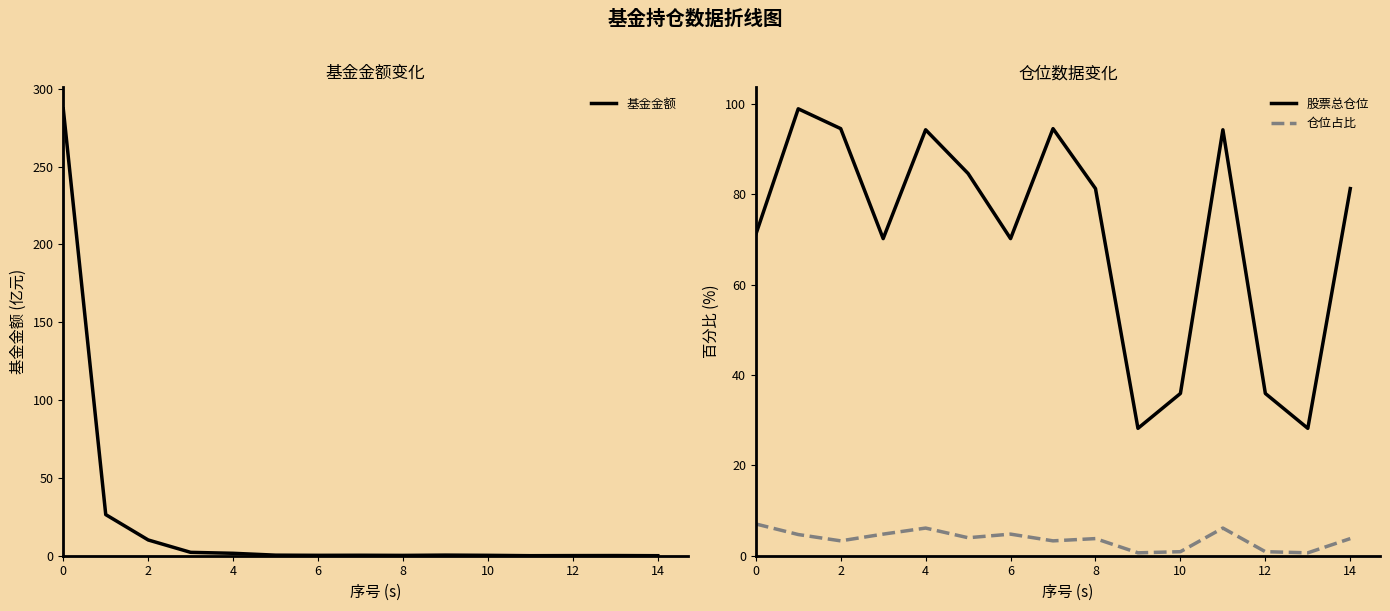

What is the difference between the highest and lowest values at 13?

28.1